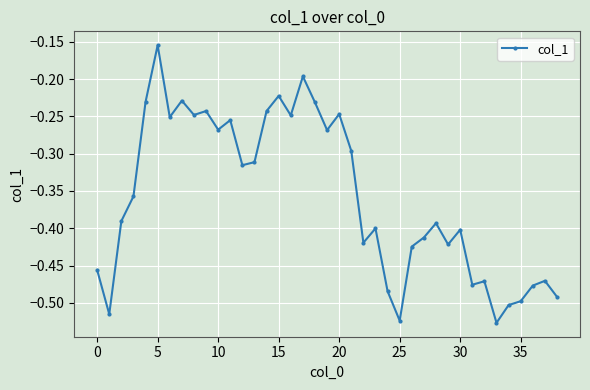

How many distinct data groups are displayed?

1